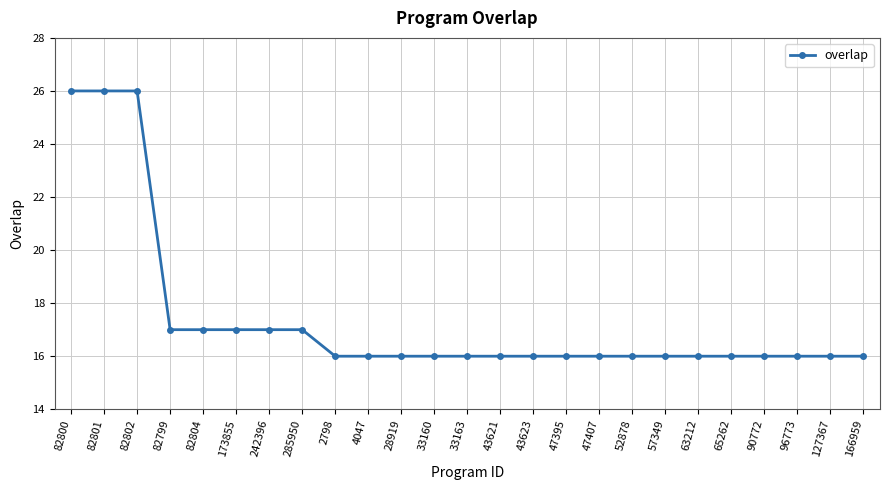

Does the chart have visible grid lines?

Yes